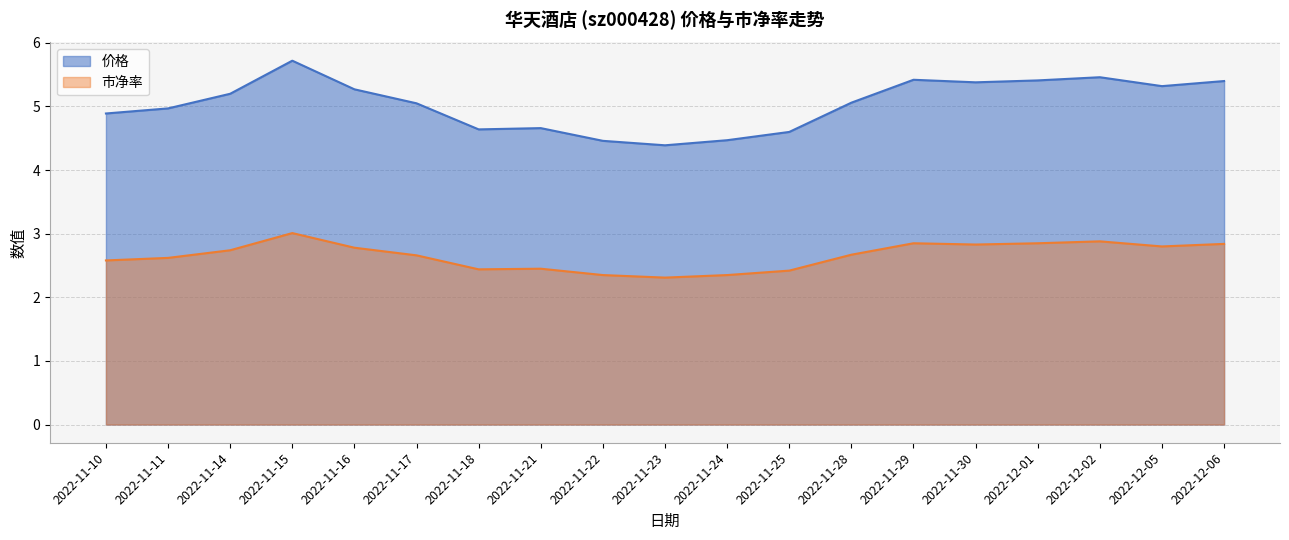

What is the difference between the second highest and second lowest values in the 市净率 series?

0.5